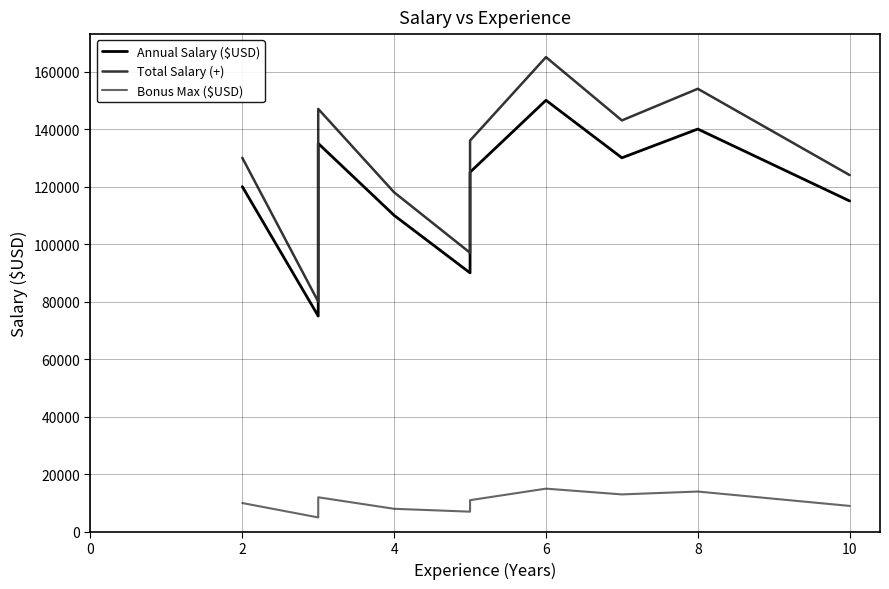

True or false: Annual Salary ($USD) and Total Salary (+) intersect in this chart.

False